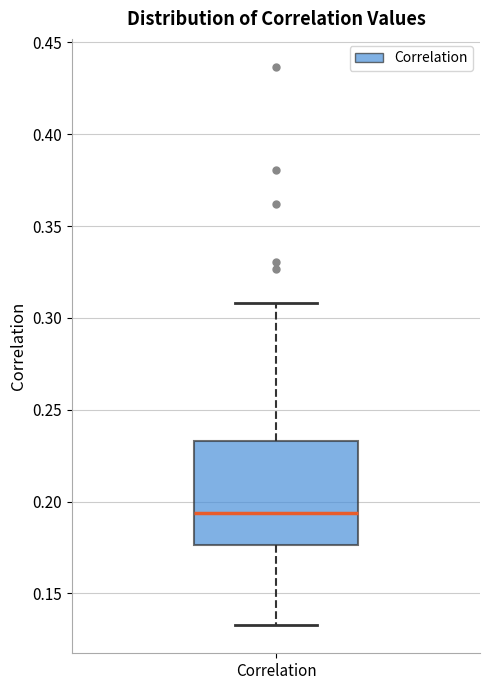

Where is the upper edge of the box for Correlation on the y-axis? The values are not printed on the chart, so give them approximately, as read against the axis.

0.235